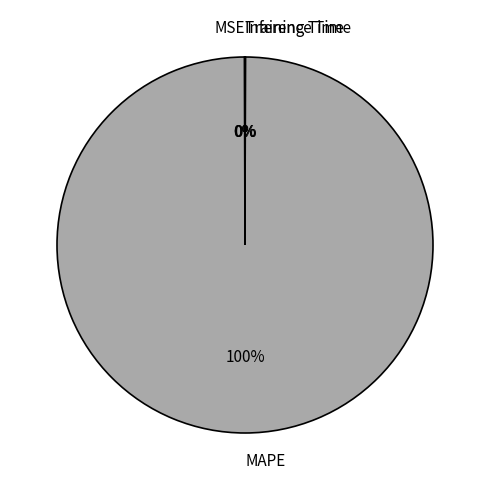

Which slice is the largest?

MAPE